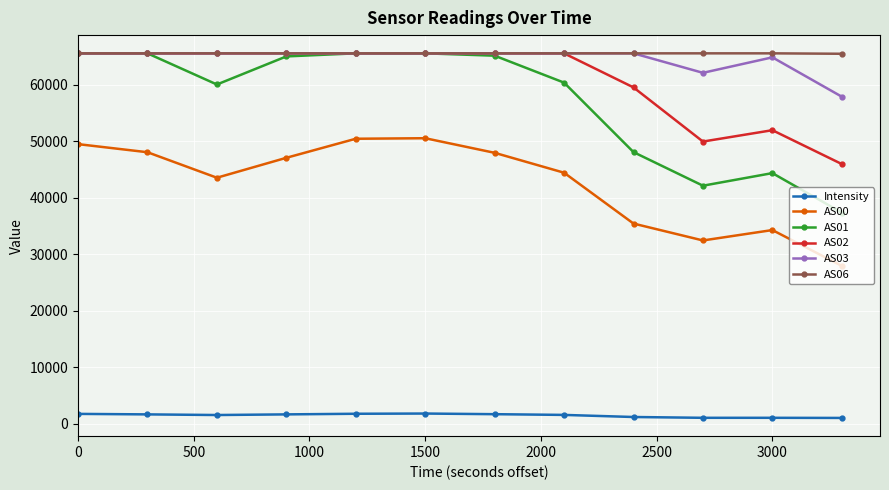

Which series has the largest total across all categories?

AS06